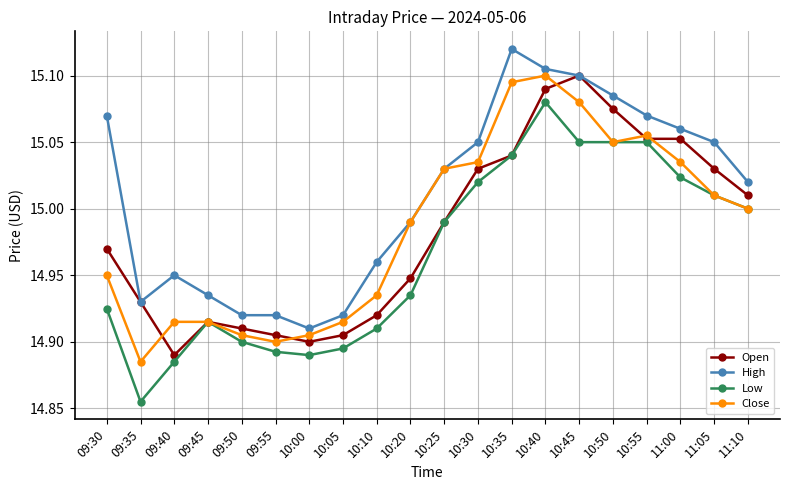

What is the difference between the maximum and minimum values in the High series?

0.2